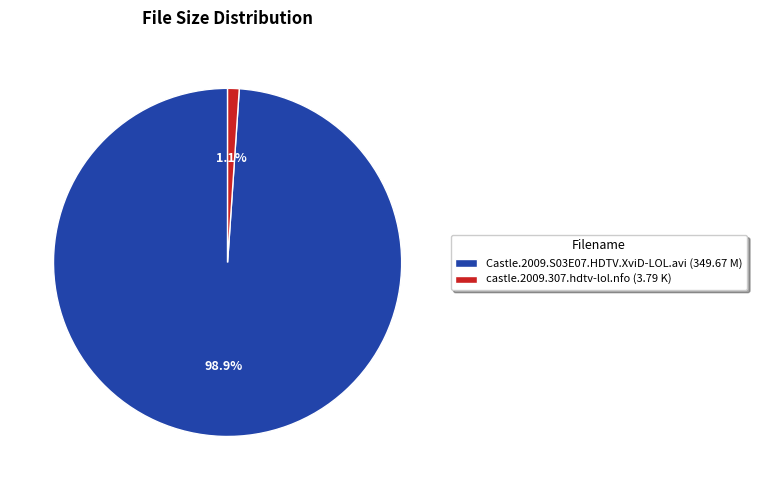

Combined, do Castle.2009.S03E07.HDTV.XviD-LOL.avi and castle.2009.307.hdtv-lol.nfo account for over 50%?

Yes